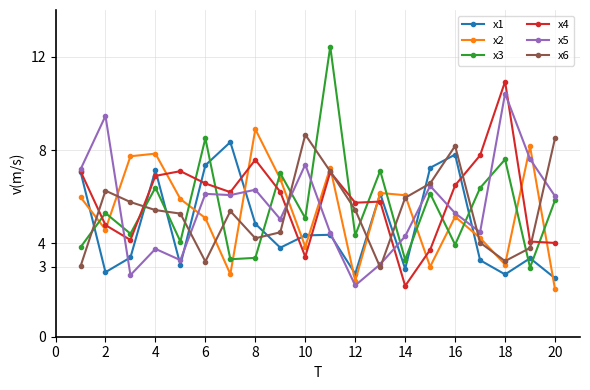

What is the value of the x5 point at the 19th from the left?

7.6